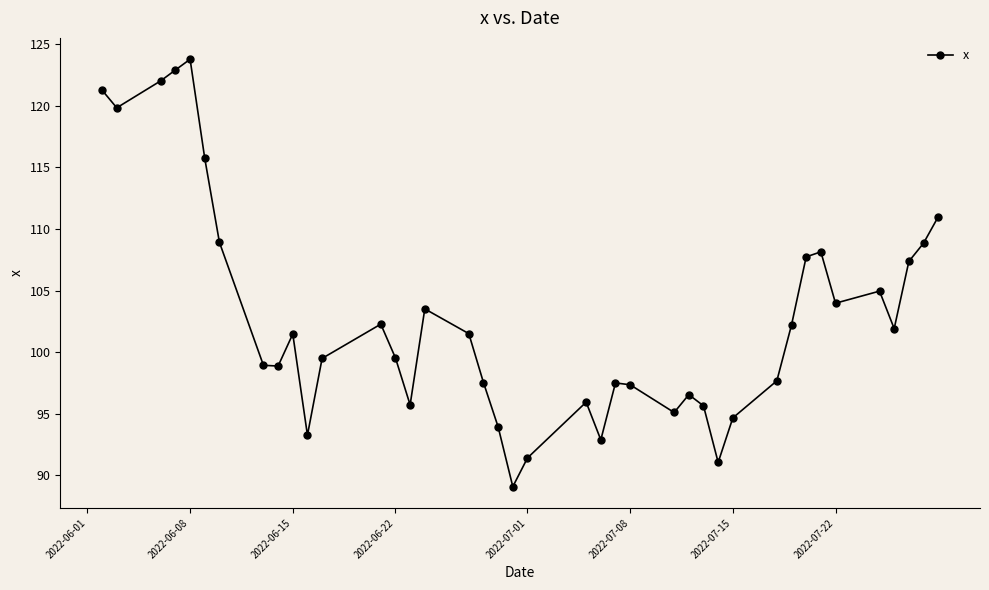

What is the smallest value displayed?

89.1